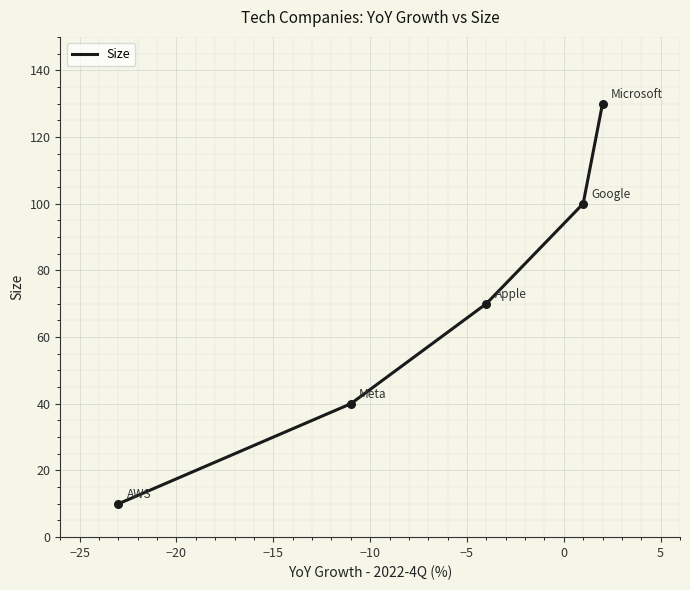

What is the difference between the second highest and second lowest values?

60